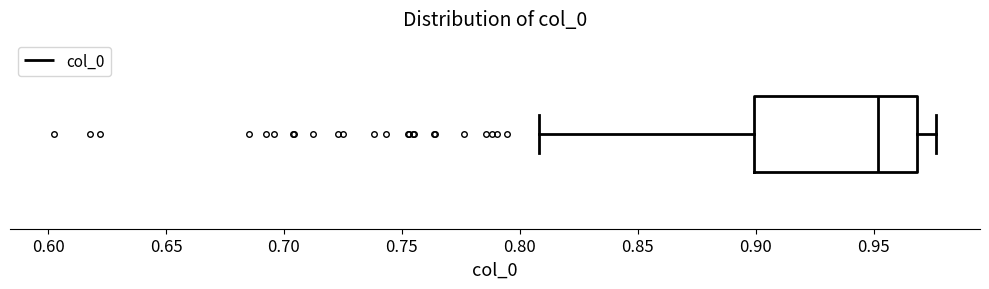

Read this box plot against the x-axis: the position of the median line, the range covered by the box, and the ends of both whiskers. The values are not printed on the chart, so give them approximately, as read against the axis.

median 0.950, box 0.900 to 0.970, whiskers 0.810 to 0.975